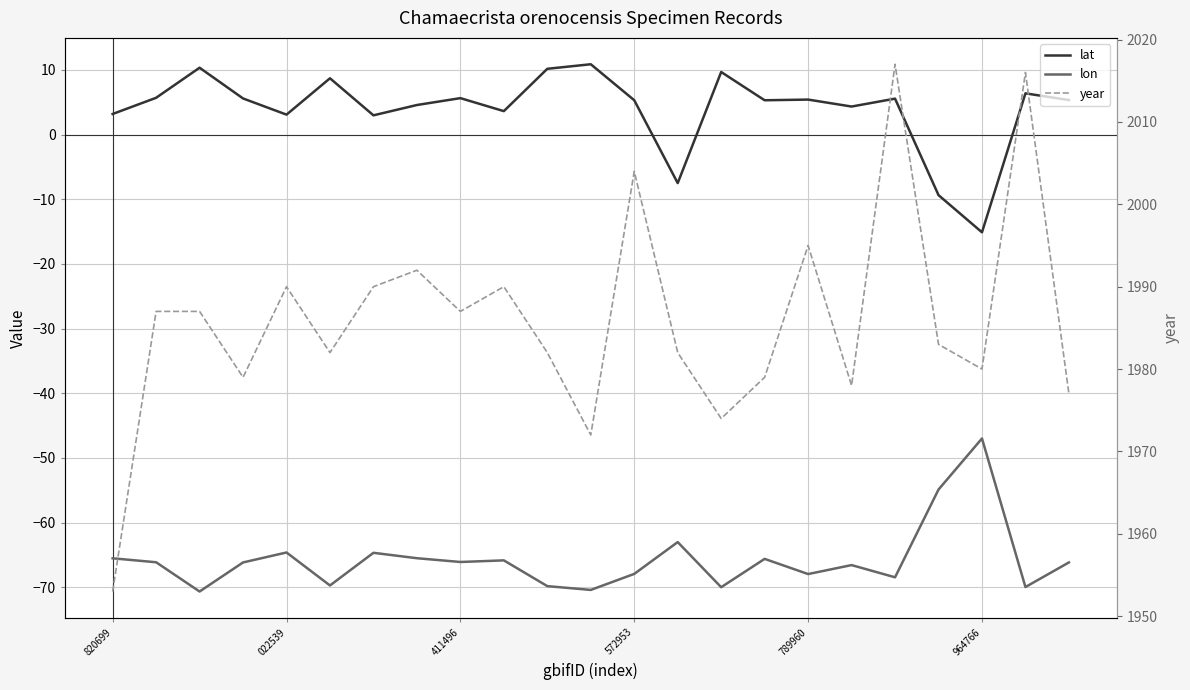

At how many categories does at least one series exceed 697?

23